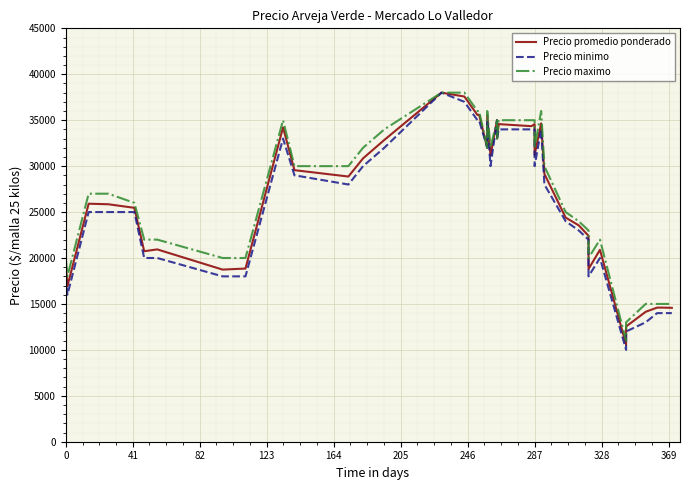

List the series in order of their peak value, highest first.

Precio promedio ponderado, Precio minimo, Precio maximo